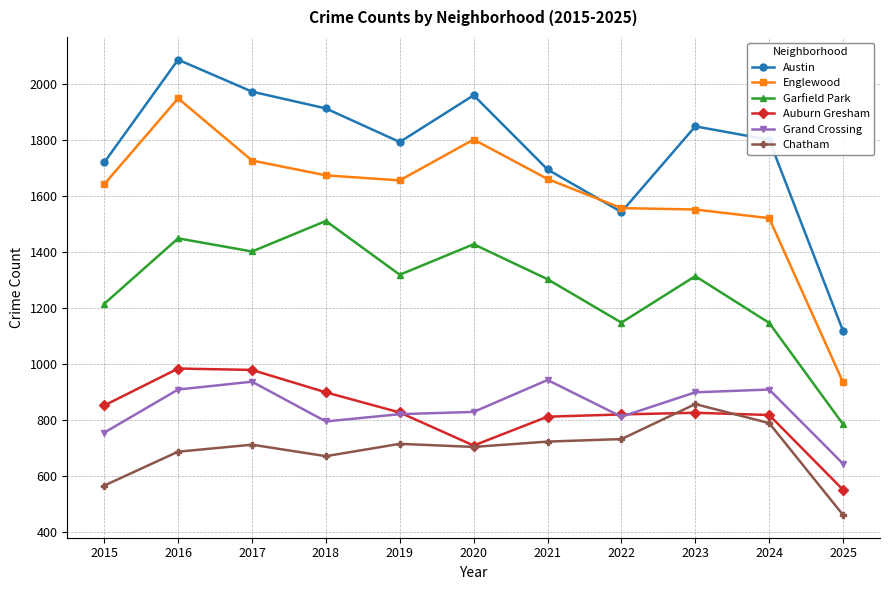

What is the highest value of the Grand Crossing series?

942